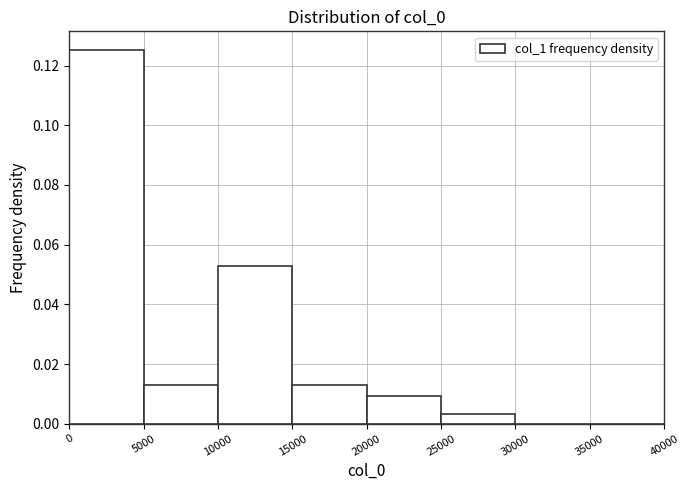

Over which range of the x-axis is the bar tallest?

0 to 5000